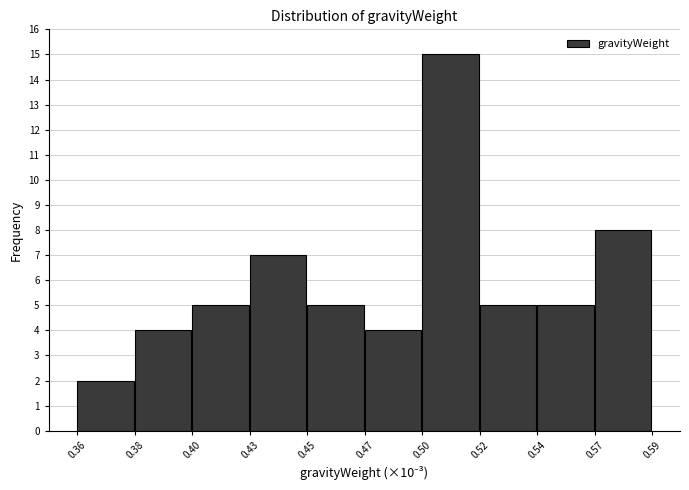

Reading left to right, what are all the values shown in this chart?

0.36=2	0.38=4	0.40=5	0.43=7	0.45=5	0.47=4	0.50=15	0.52=5	0.54=5	0.57=8